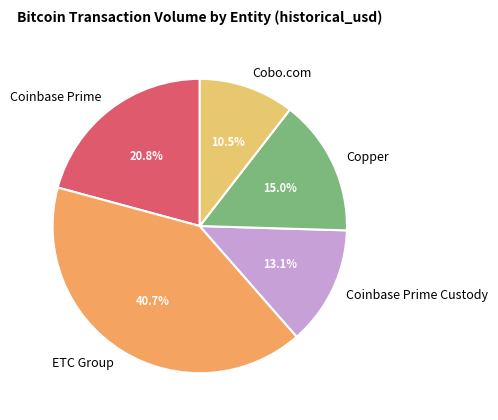

What percentage is the ETC Group slice, to the nearest percent?

41%